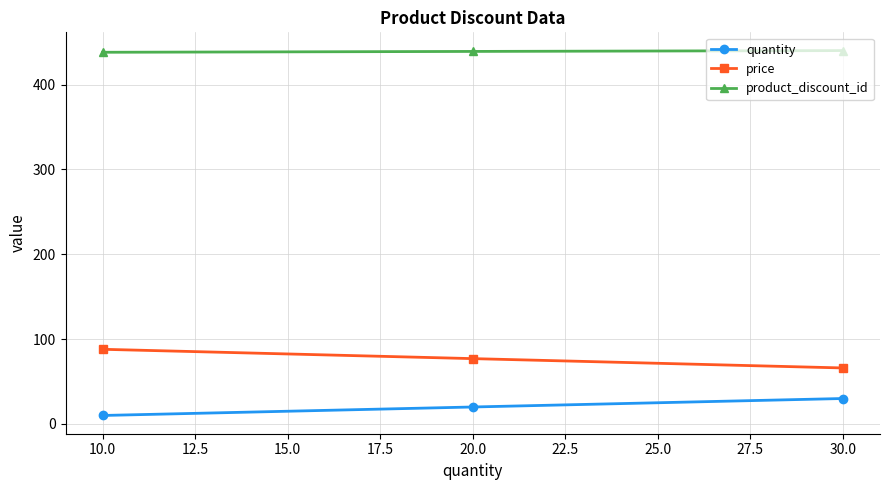

List the labels in order of price value, largest first.

10.0, 20.0, 30.0